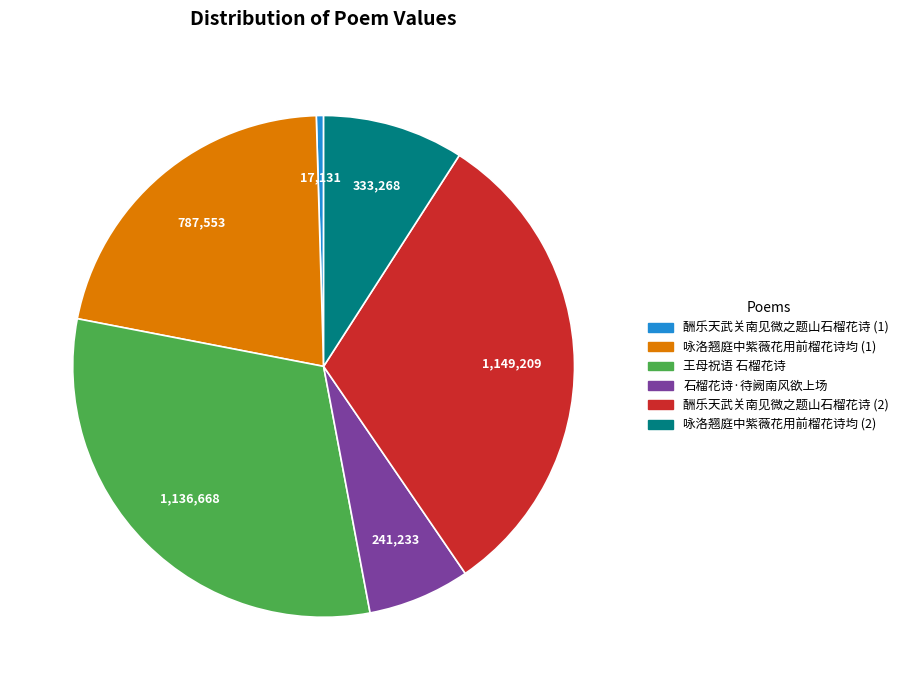

Is there a majority slice in this chart?

No